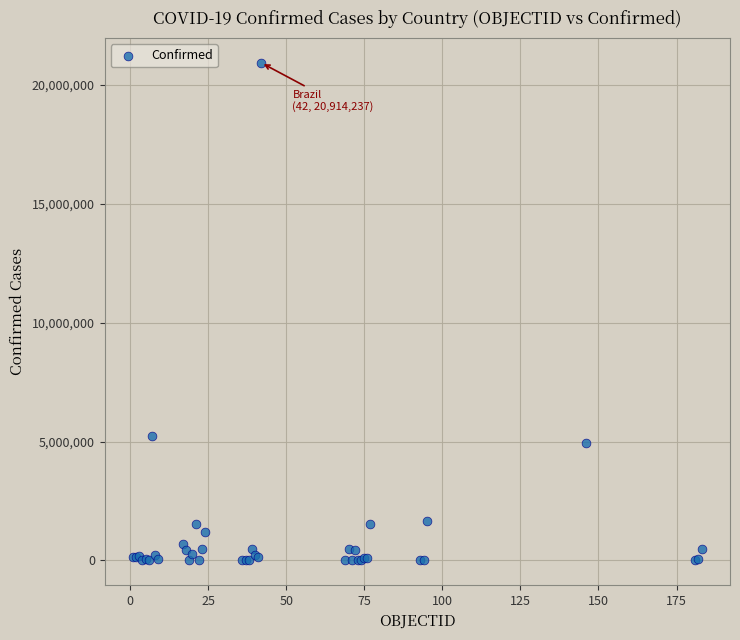

What Y value in the scatter plot is closest to 10458098?

5211801